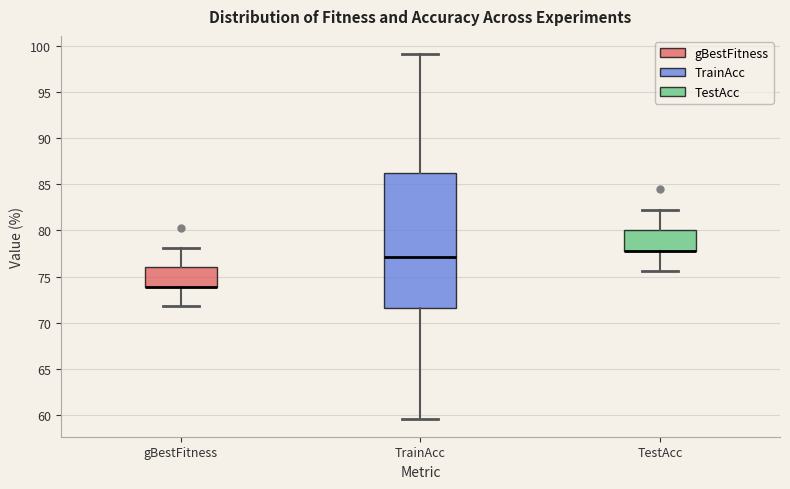

Reading left to right, transcribe this box plot: for each box, give where its median line is, the range the box spans, and where its two whiskers end, as read against the y-axis. The values are not printed on the chart, so give them approximately, as read against the axis.

gBestFitness: median 74.0 (drawn on the box's lower edge), box 74.0 to 76.0, whiskers 72.0 to 78.0
TrainAcc: median 77.0, box 71.5 to 86.0, whiskers 59.5 to 99.0
TestAcc: median 78.0 (drawn on the box's lower edge), box 78.0 to 80.0, whiskers 75.5 to 82.0